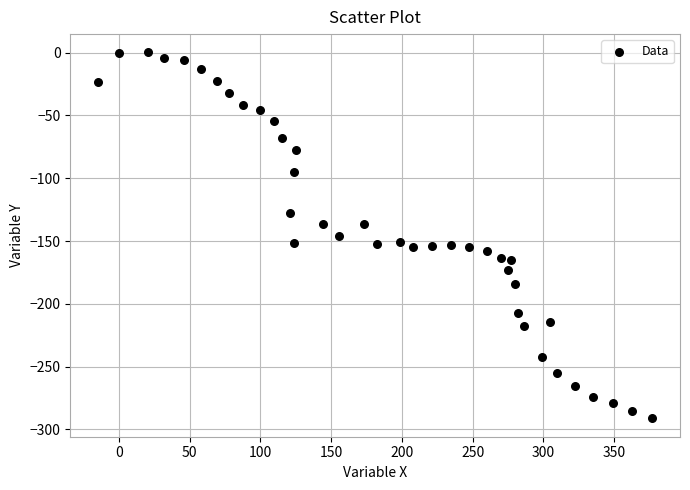

What is the range of X values (max minus min)?

391.7